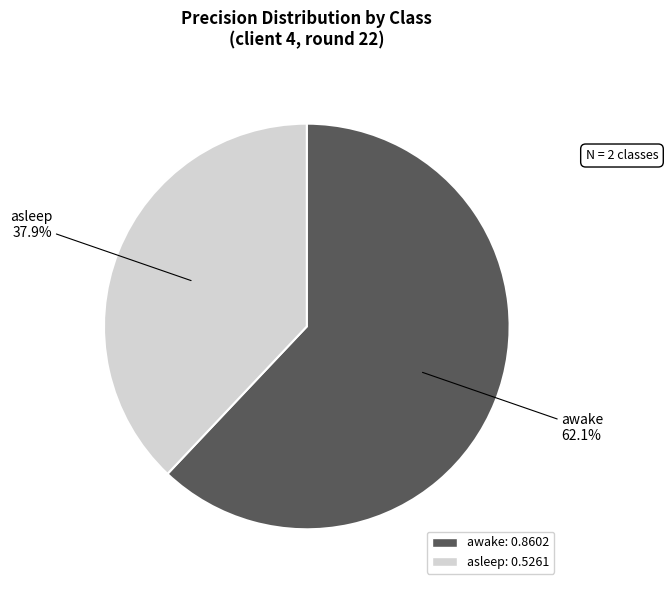

Does asleep represent more than half of the total?

No